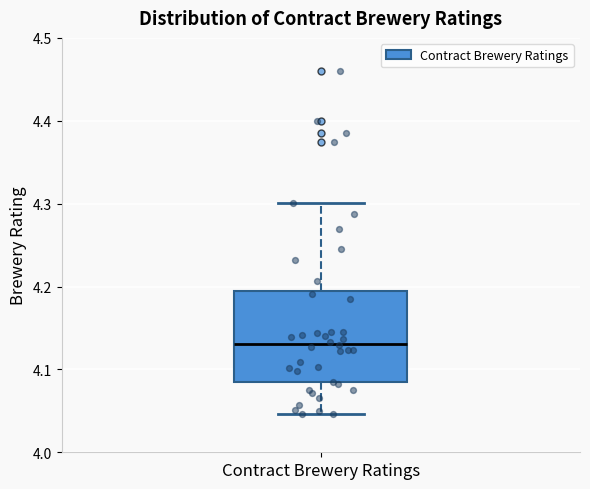

Read this box plot against the y-axis: the position of the median line, the range covered by the box, and the ends of both whiskers. The values are not printed on the chart, so give them approximately, as read against the axis.

median 4.13, box 4.08 to 4.20, whiskers 4.05 to 4.30